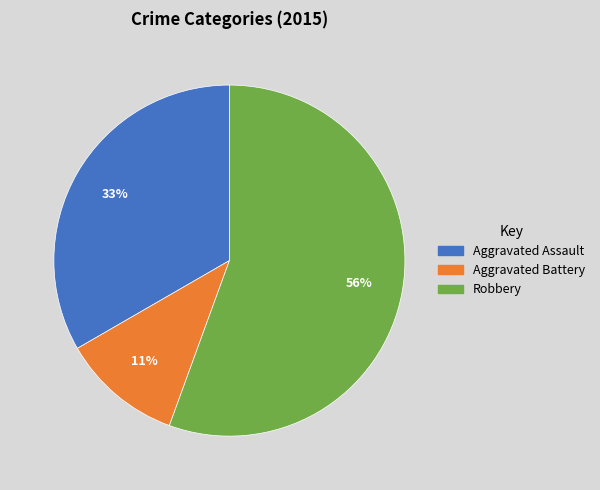

Which slice is the largest?

Robbery